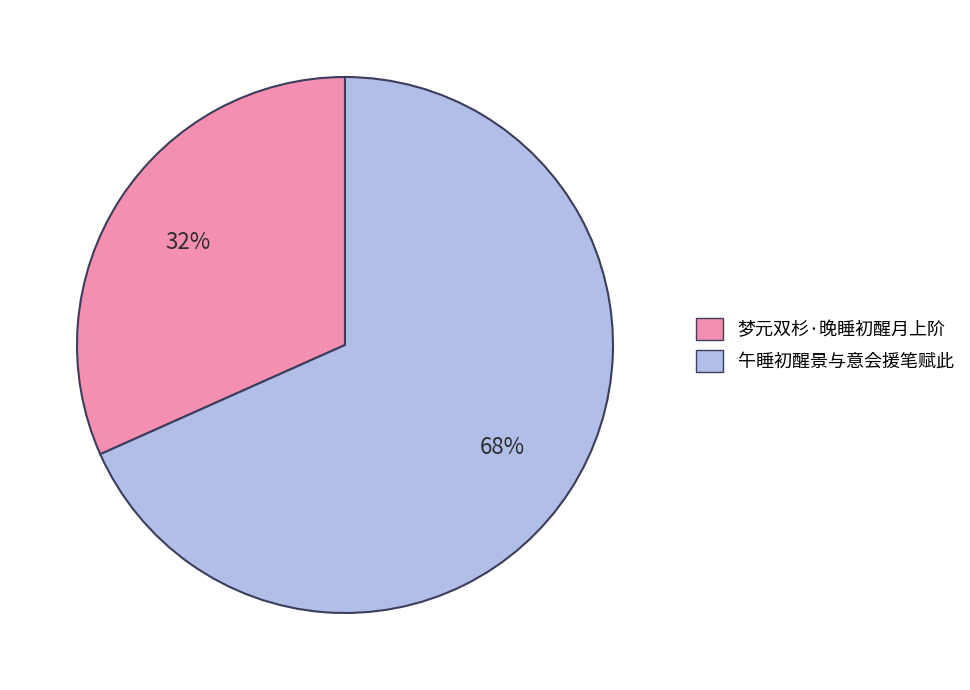

Which slice is the largest?

午睡初醒景与意会援笔赋此